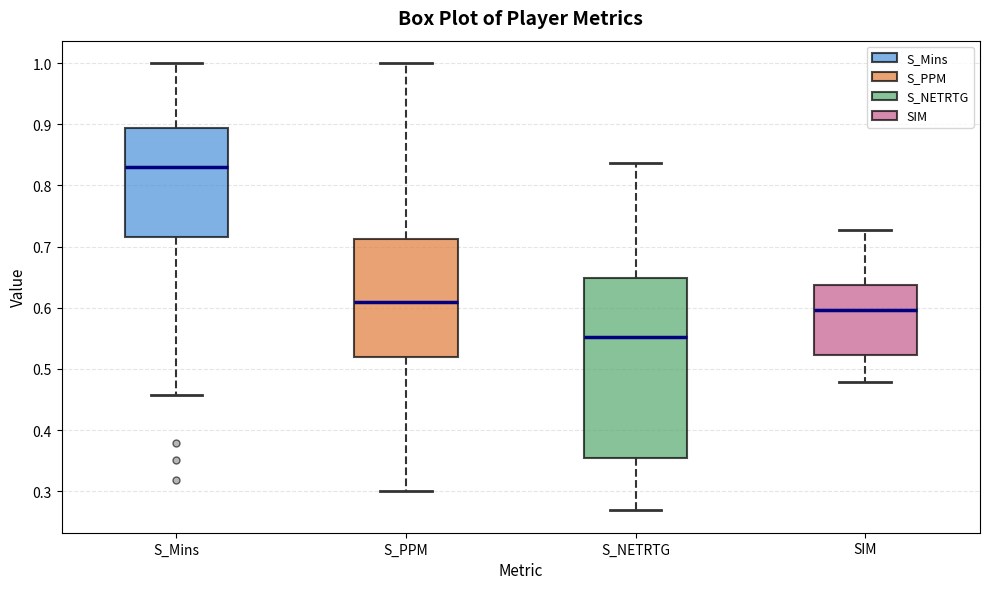

Reading left to right, transcribe this box plot: for each box, give where its median line is, the range the box spans, and where its two whiskers end, as read against the y-axis. The values are not printed on the chart, so give them approximately, as read against the axis.

S_Mins: median 0.83, box 0.72 to 0.89, whiskers 0.46 to 1.00
S_PPM: median 0.61, box 0.52 to 0.71, whiskers 0.30 to 1.00
S_NETRTG: median 0.55, box 0.35 to 0.65, whiskers 0.27 to 0.84
SIM: median 0.60, box 0.52 to 0.64, whiskers 0.48 to 0.73